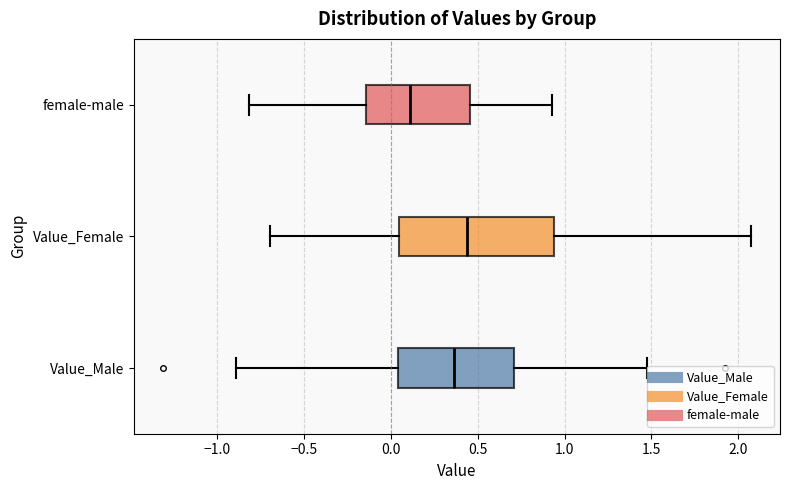

Reading bottom to top, read every box against the x-axis: the position of its median line, the range the box covers, and the ends of its whiskers. The values are not printed on the chart, so give them approximately, as read against the axis.

Value_Male: median 0.35, box 0.05 to 0.70, whiskers -0.90 to 1.45
Value_Female: median 0.45, box 0.05 to 0.95, whiskers -0.70 to 2.05
female-male: median 0.10, box -0.15 to 0.45, whiskers -0.80 to 0.95